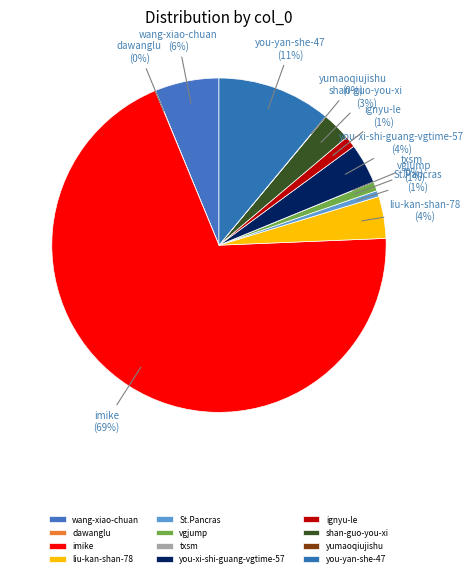

Is there a majority slice in this chart?

Yes